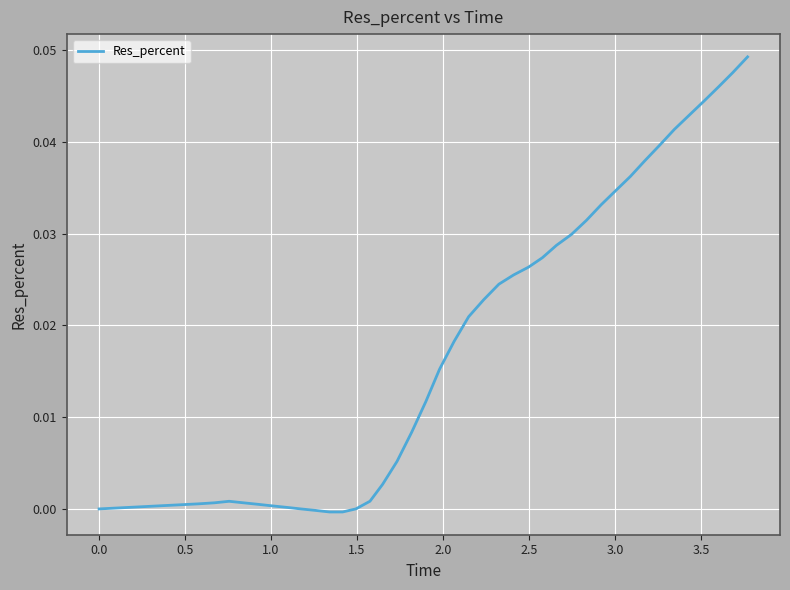

True or false: there are more than 0 points higher than both neighbors.

True